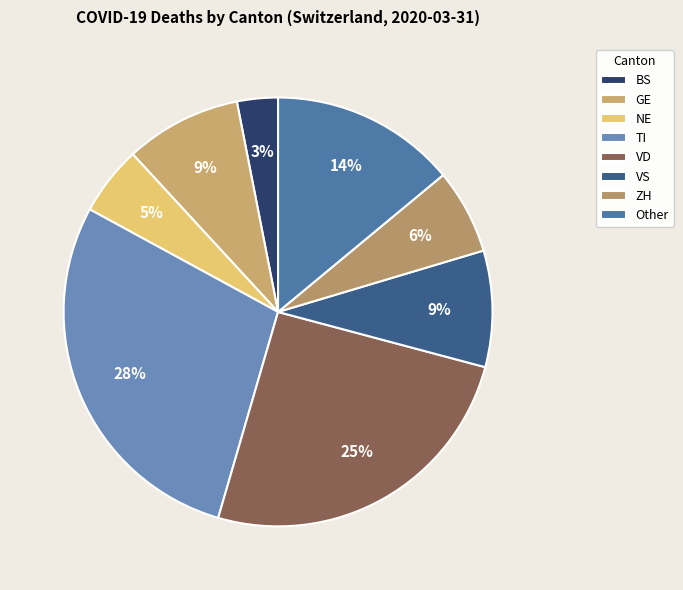

Is there a majority slice in this chart?

No